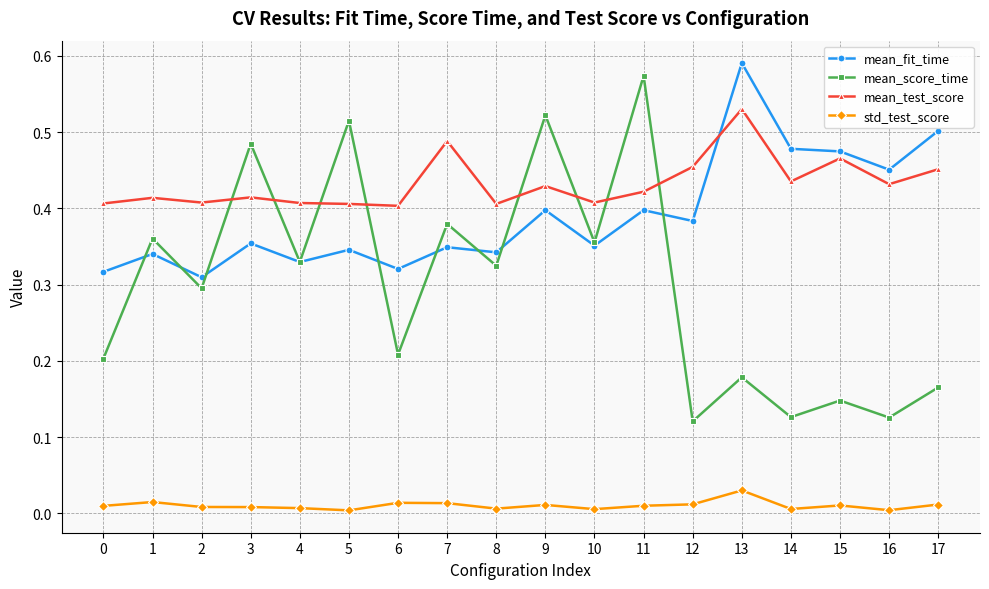

The value of mean_score_time at 10 is 0.4. True or false?

True